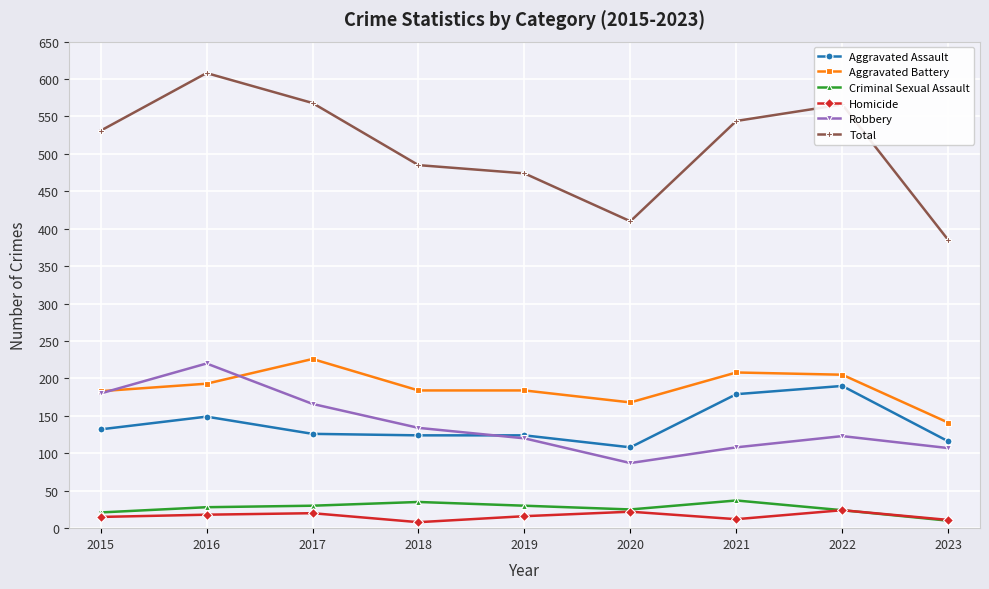

Count the number of data series in this chart.

6